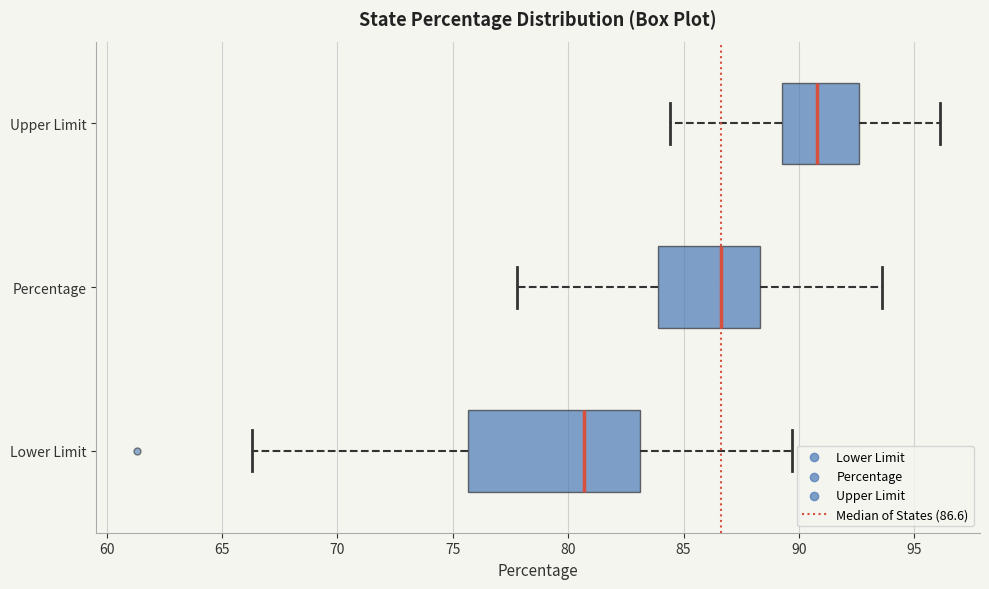

Which box is the widest, from its left edge to its right edge?

Lower Limit